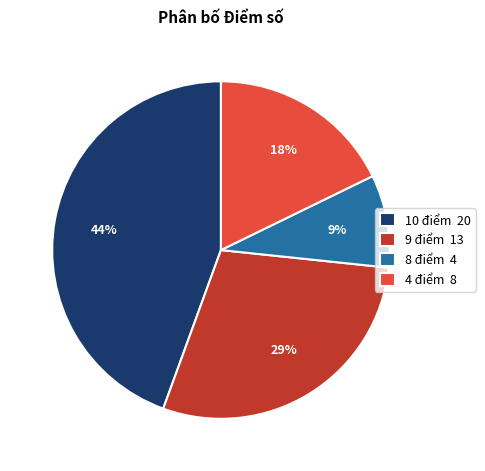

Which category has the smallest portion of the pie?

8 điểm